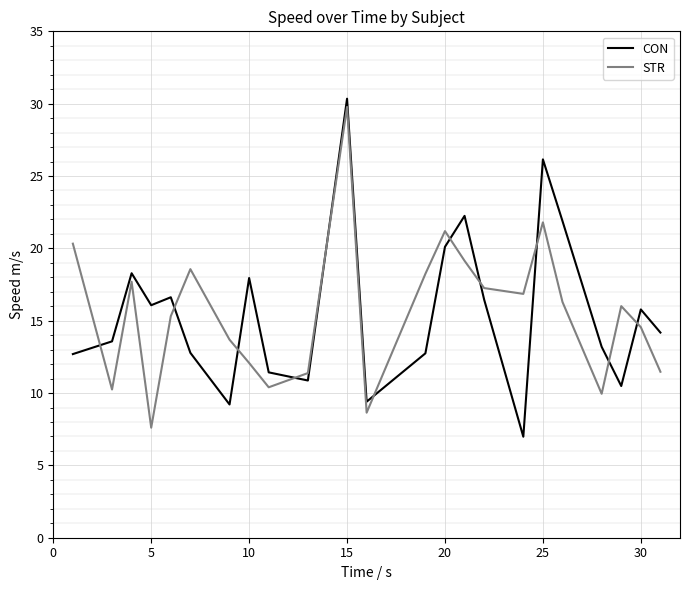

Is this an area chart (filled region under the line)?

No